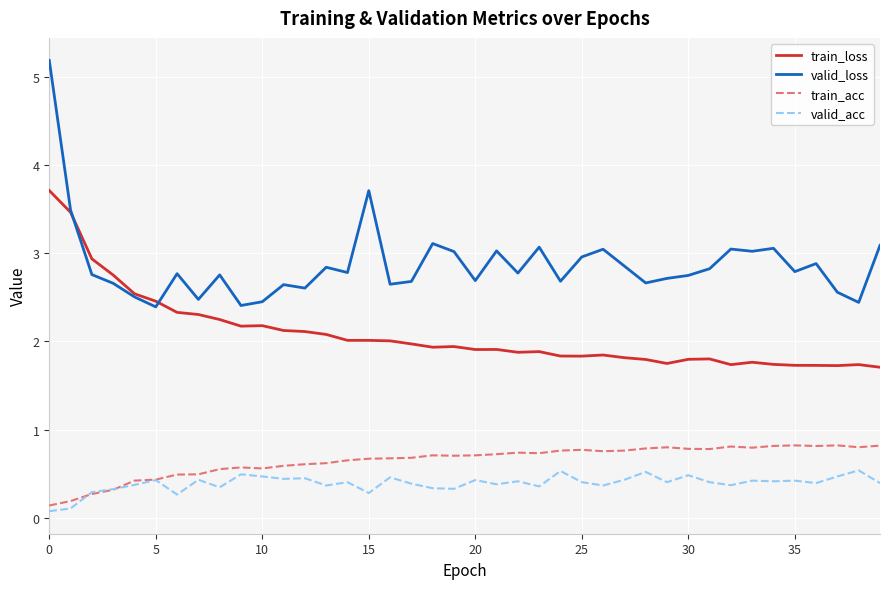

Which series has the largest total across all categories?

valid_loss